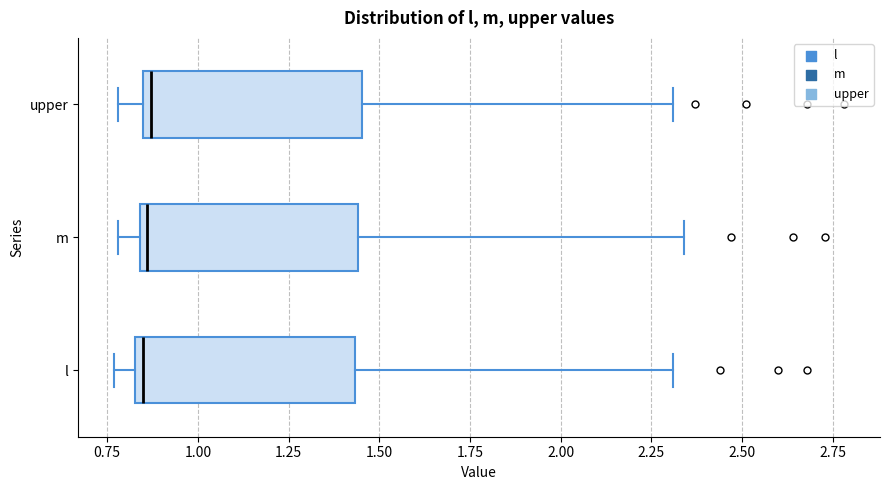

Reading bottom to top, read every box against the x-axis: the position of its median line, the range the box covers, and the ends of its whiskers. The values are not printed on the chart, so give them approximately, as read against the axis.

l: median 0.85 (just right of the box's left edge), box 0.85 to 1.45, whiskers 0.75 to 2.30
m: median 0.85 (just right of the box's left edge), box 0.85 to 1.45, whiskers 0.80 to 2.35
upper: median 0.85 (just right of the box's left edge), box 0.85 to 1.45, whiskers 0.80 to 2.30